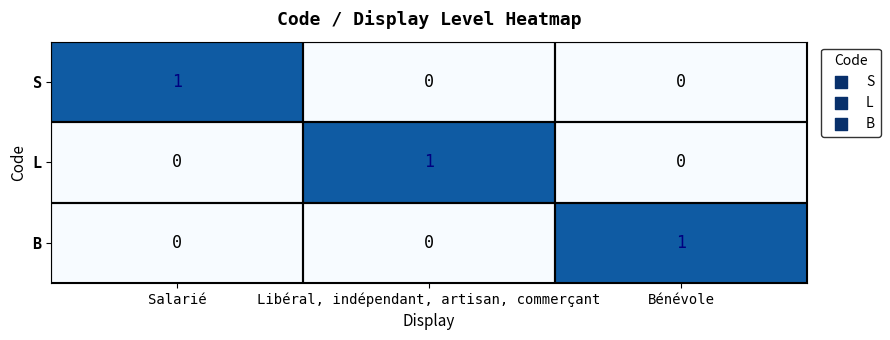

True or false: S has a value of 1 at Salarié.

True